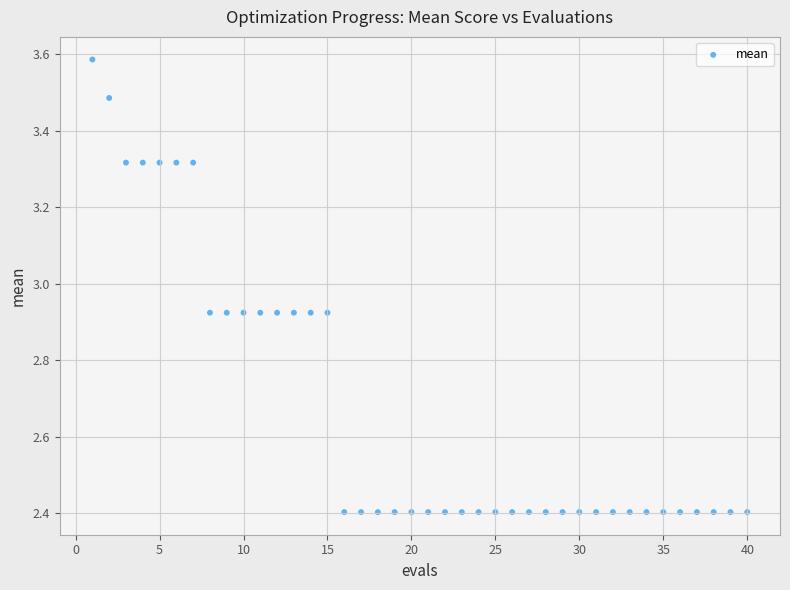

What is the range of Y values (max minus min)?

1.2